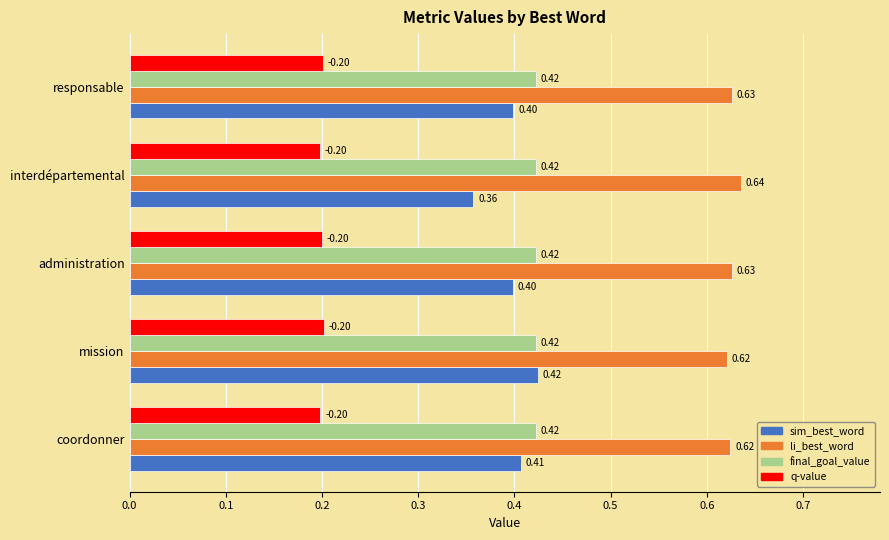

Rank the series at coordonner from highest to lowest value.

li_best_word, final_goal_value, sim_best_word, q-value